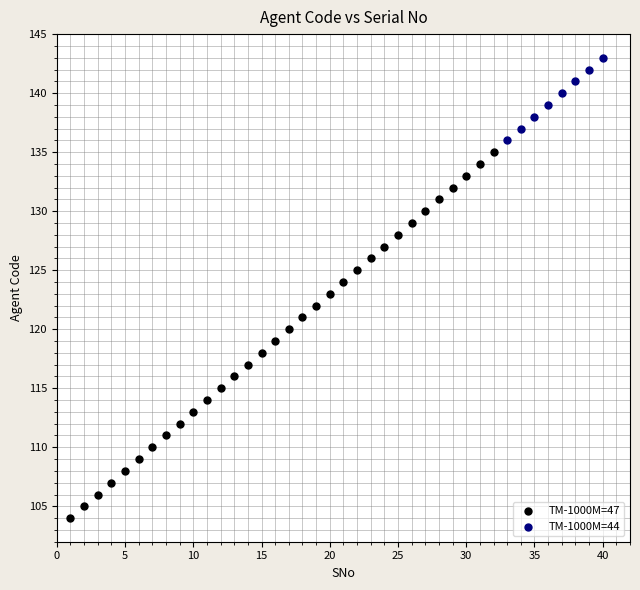

Which series reaches the minimum Y coordinate?

TM-1000M=47